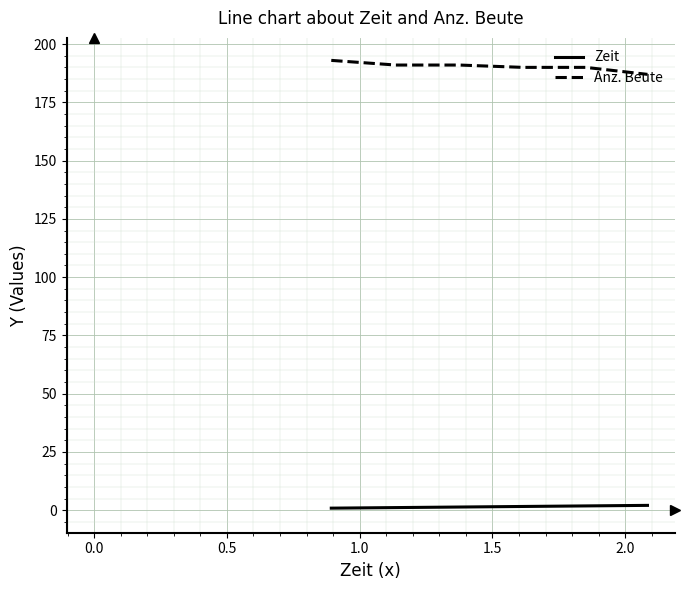

Does the chart display data point markers on the line(s)?

No